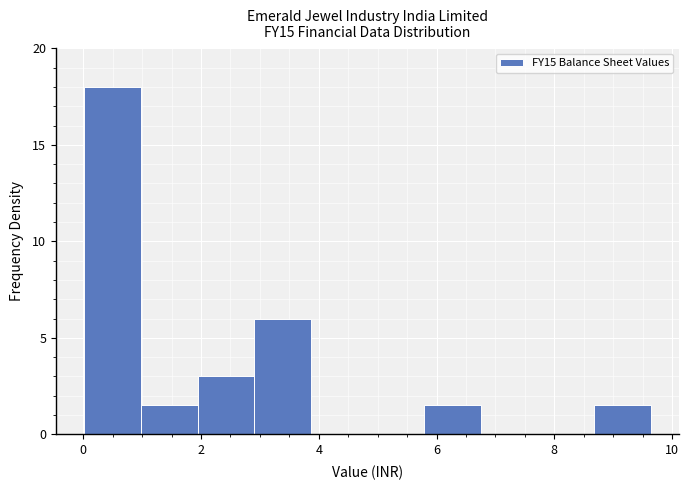

Which range on the x-axis has the tallest bar?

0.0 to 1.0